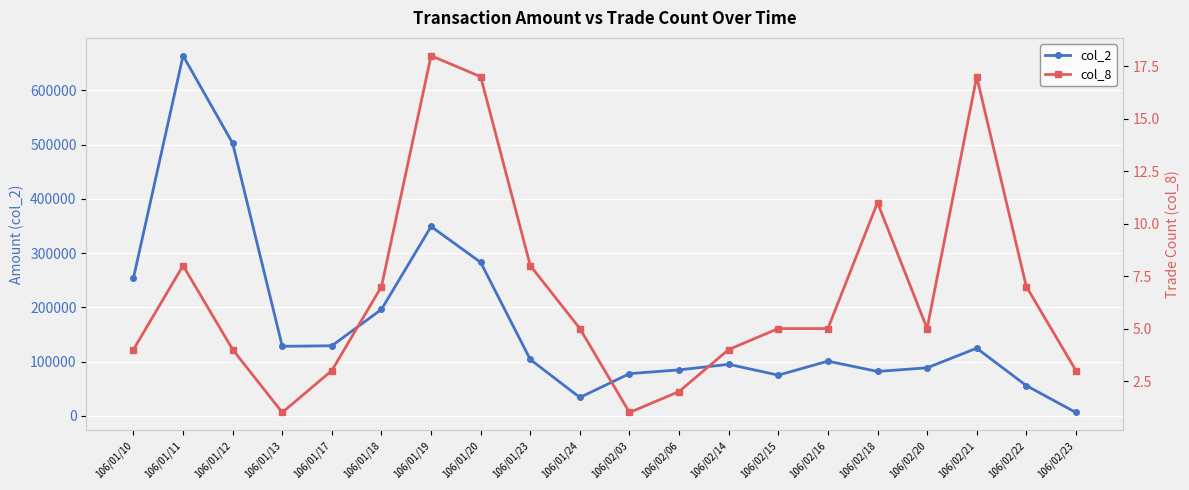

Is it true that col_8 equals 17 at 106/01/20?

True